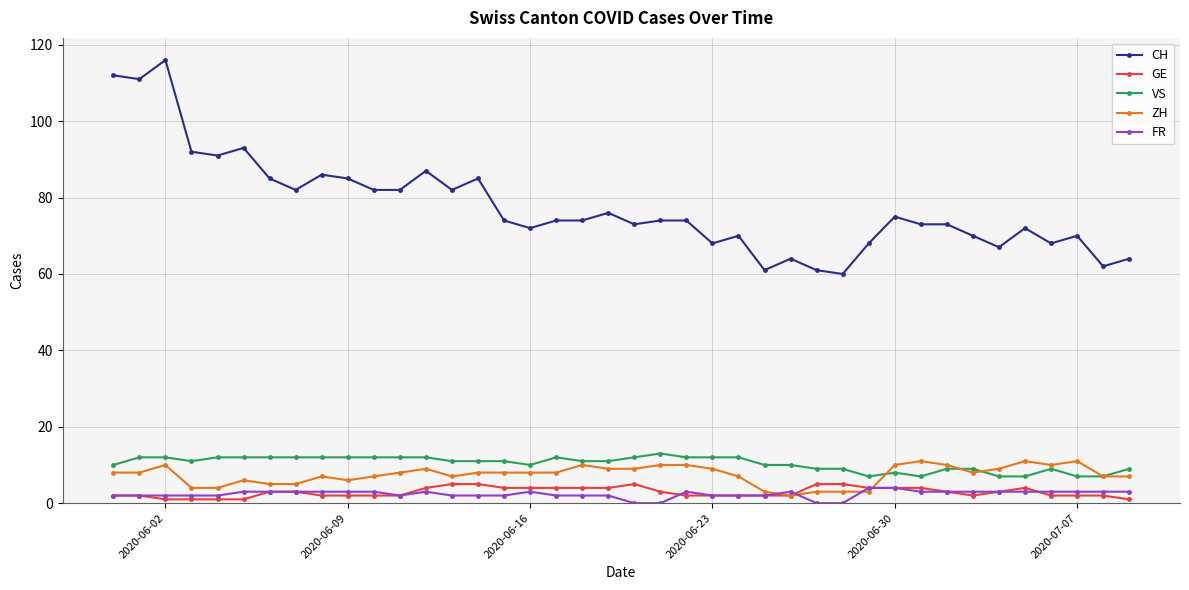

True or false: CH has more than 1 interior local peaks.

True